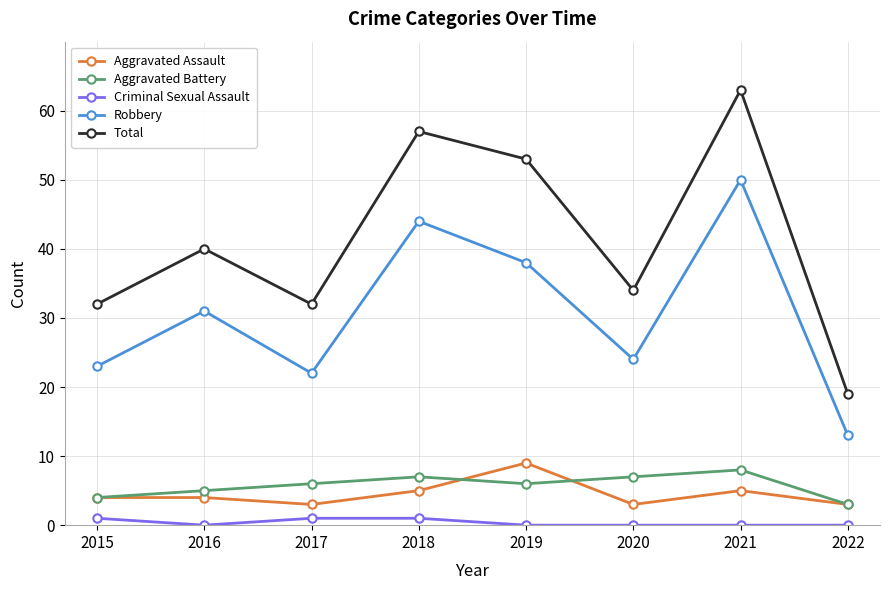

Which category has the highest value in the Aggravated Battery series?

2021